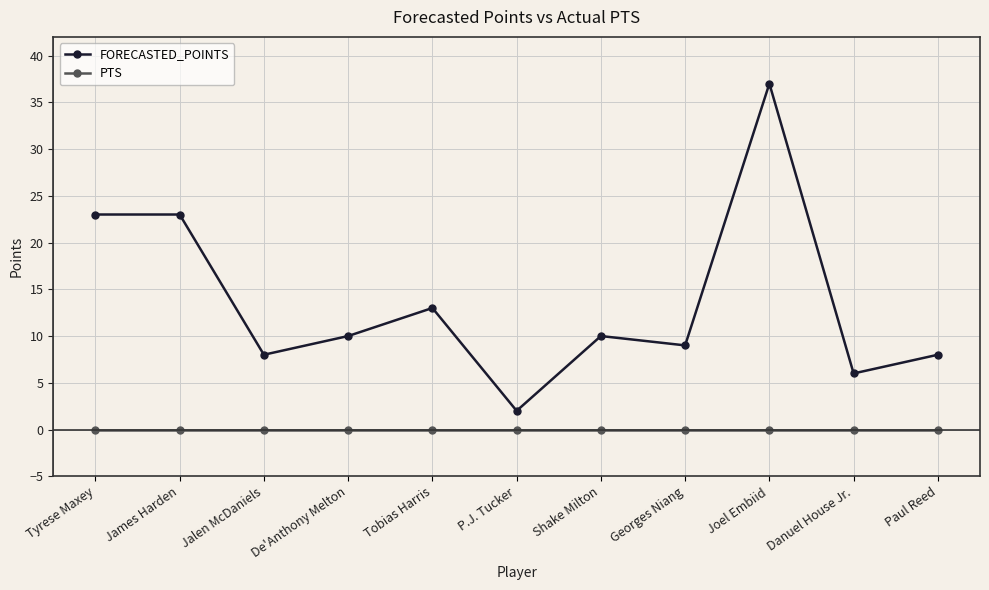

Reading left to right, list all the values displayed in this chart.

FORECASTED_POINTS: 23	23	8	10	13	2	10	9	37	6	8
PTS: 0	0	0	0	0	0	0	0	0	0	0